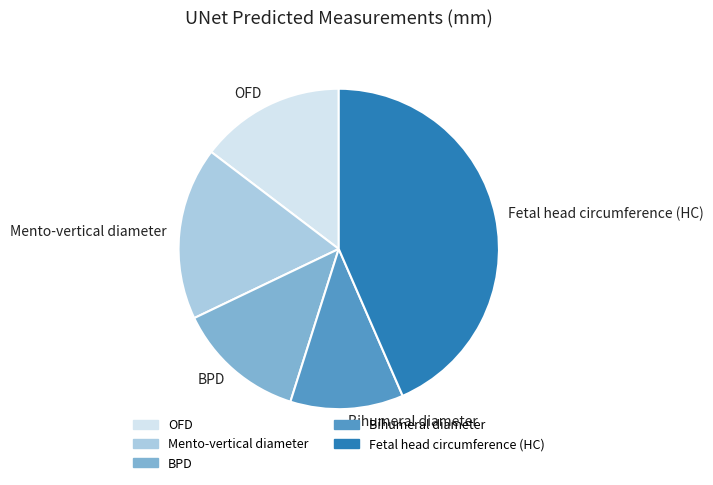

Is there any slice that represents more than half of the pie?

No